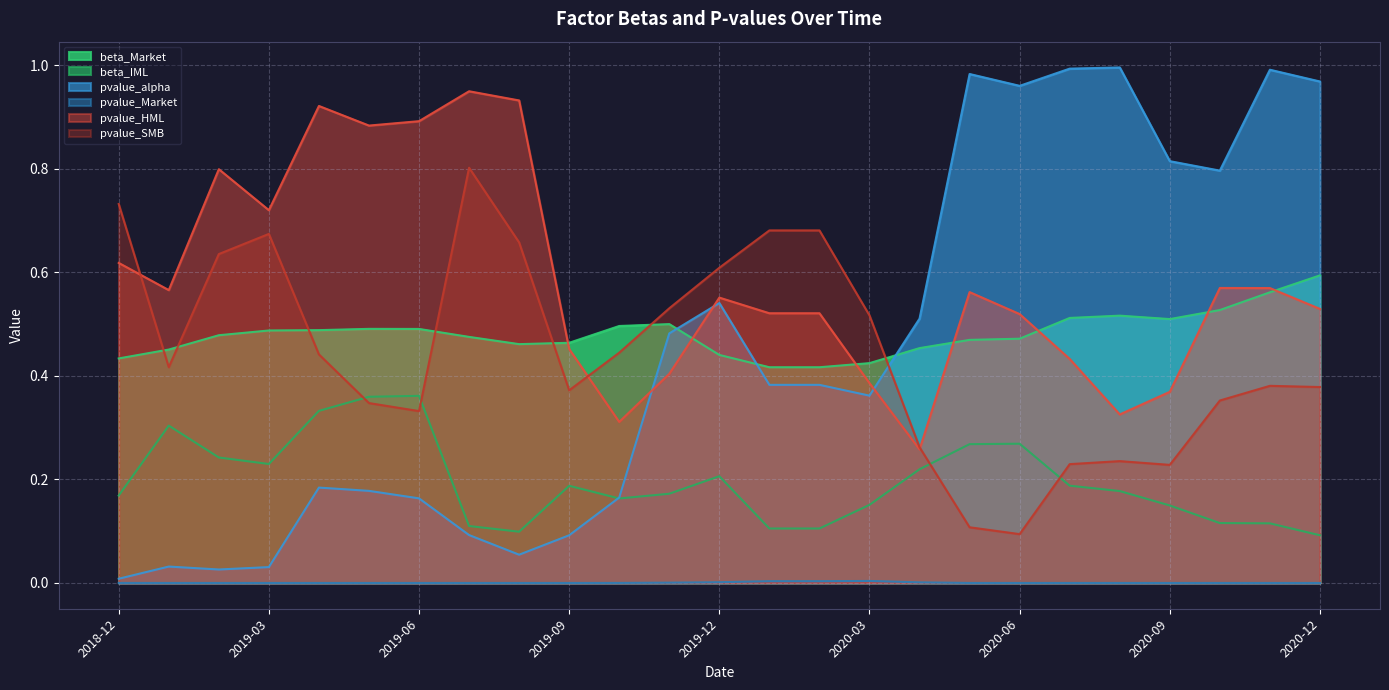

True or false: pvalue_Market and pvalue_alpha intersect in this chart.

False